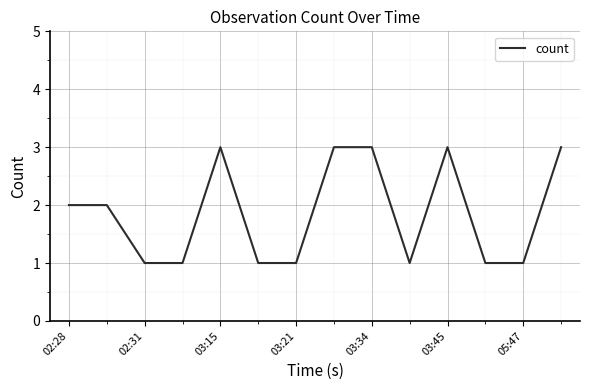

What is the maximum value shown in the chart?

3